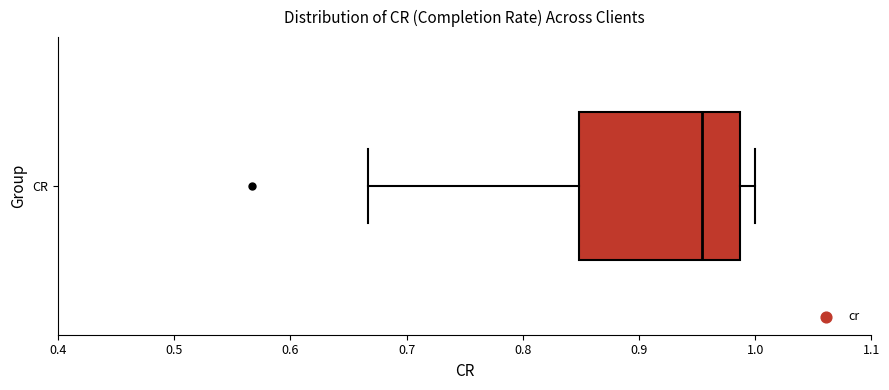

Transcribe this box plot: give where the median line is, the range the box spans, and where the two whiskers end, as read against the x-axis. The values are not printed on the chart, so give them approximately, as read against the axis.

median 0.95, box 0.85 to 0.99, whiskers 0.67 to 1.00